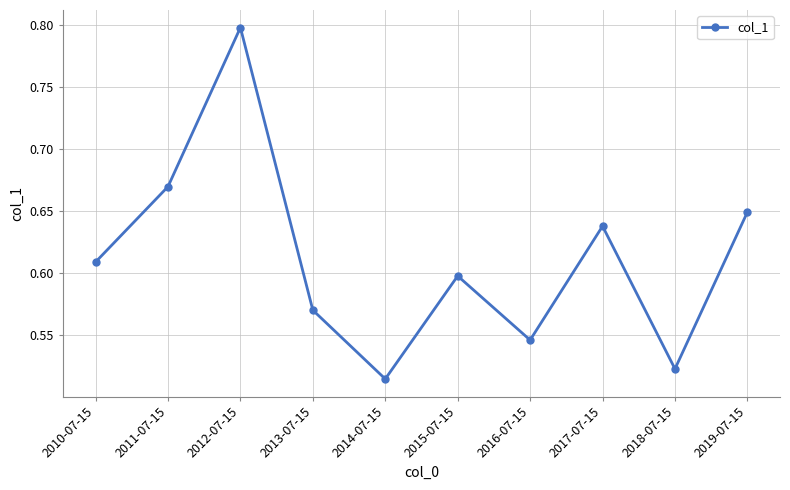

Which has a higher value, 2015-07-15 or 2012-07-15?

2012-07-15